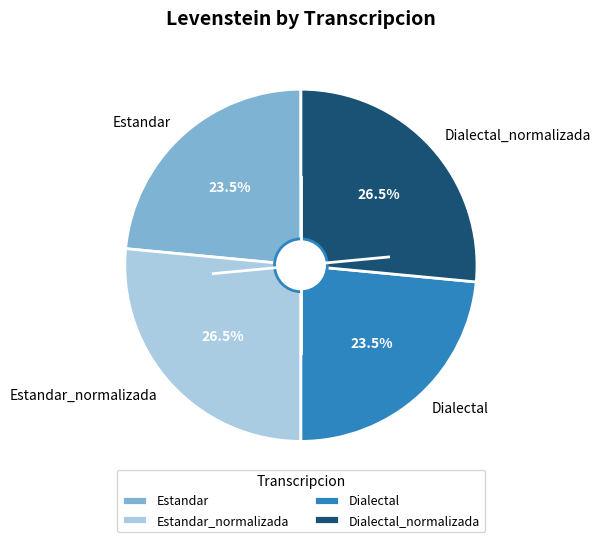

Combined, what portion of the pie is Dialectal and Estandar_normalizada?

50.0%